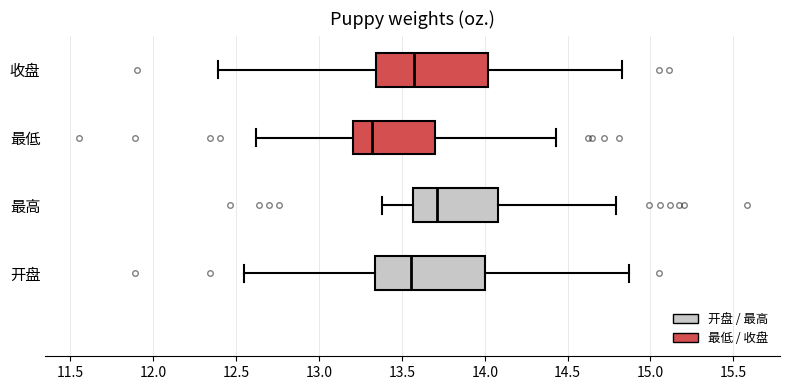

Reading bottom to top, transcribe this box plot: for each box, give where its median line is, the range the box spans, and where its two whiskers end, as read against the x-axis. The values are not printed on the chart, so give them approximately, as read against the axis.

开盘: median 13.55, box 13.35 to 14.00, whiskers 12.55 to 14.85
最高: median 13.70, box 13.55 to 14.10, whiskers 13.40 to 14.80
最低: median 13.30, box 13.20 to 13.70, whiskers 12.60 to 14.45
收盘: median 13.55, box 13.35 to 14.00, whiskers 12.40 to 14.85